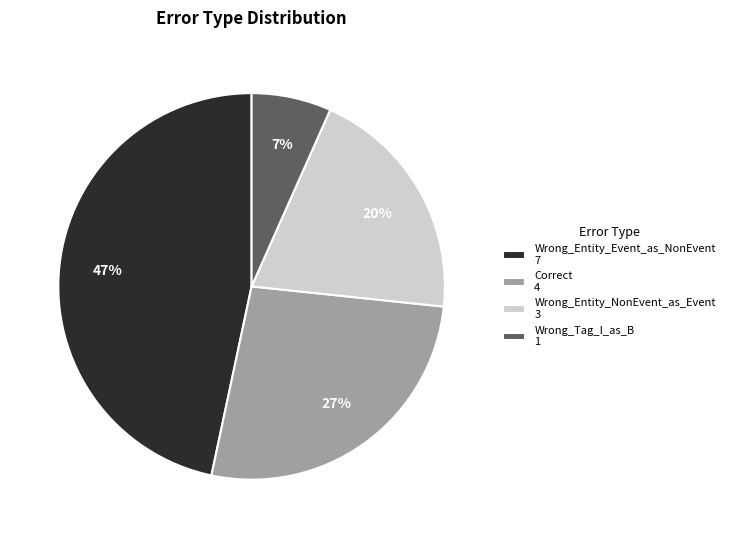

Count the number of slices in the pie.

4